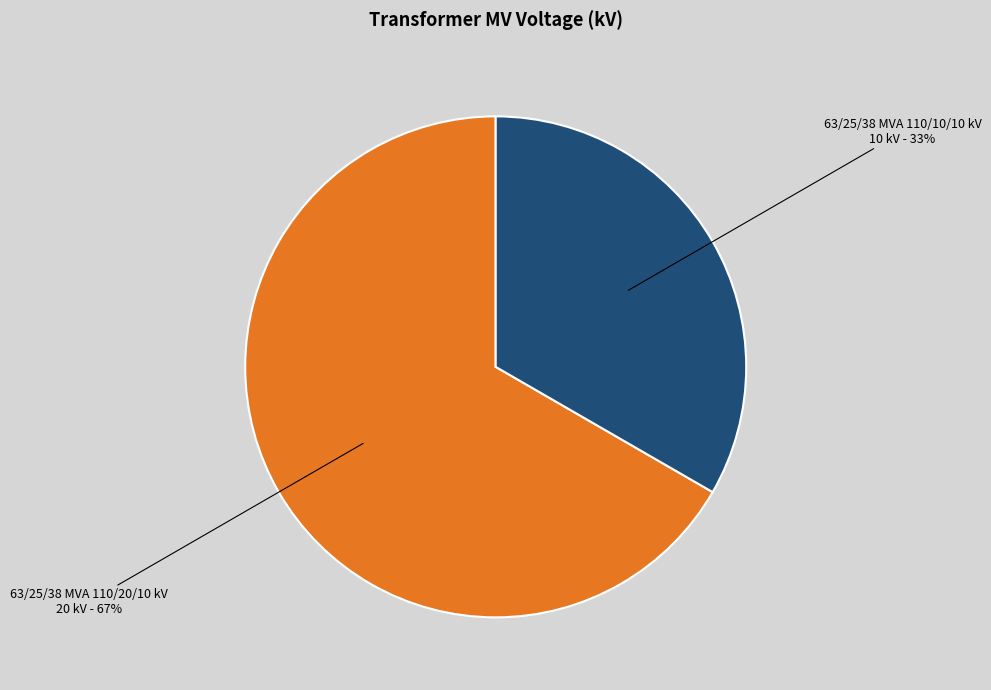

Is it true that 63/25/38 MVA 110/10/10 kV is 44% of the pie?

False